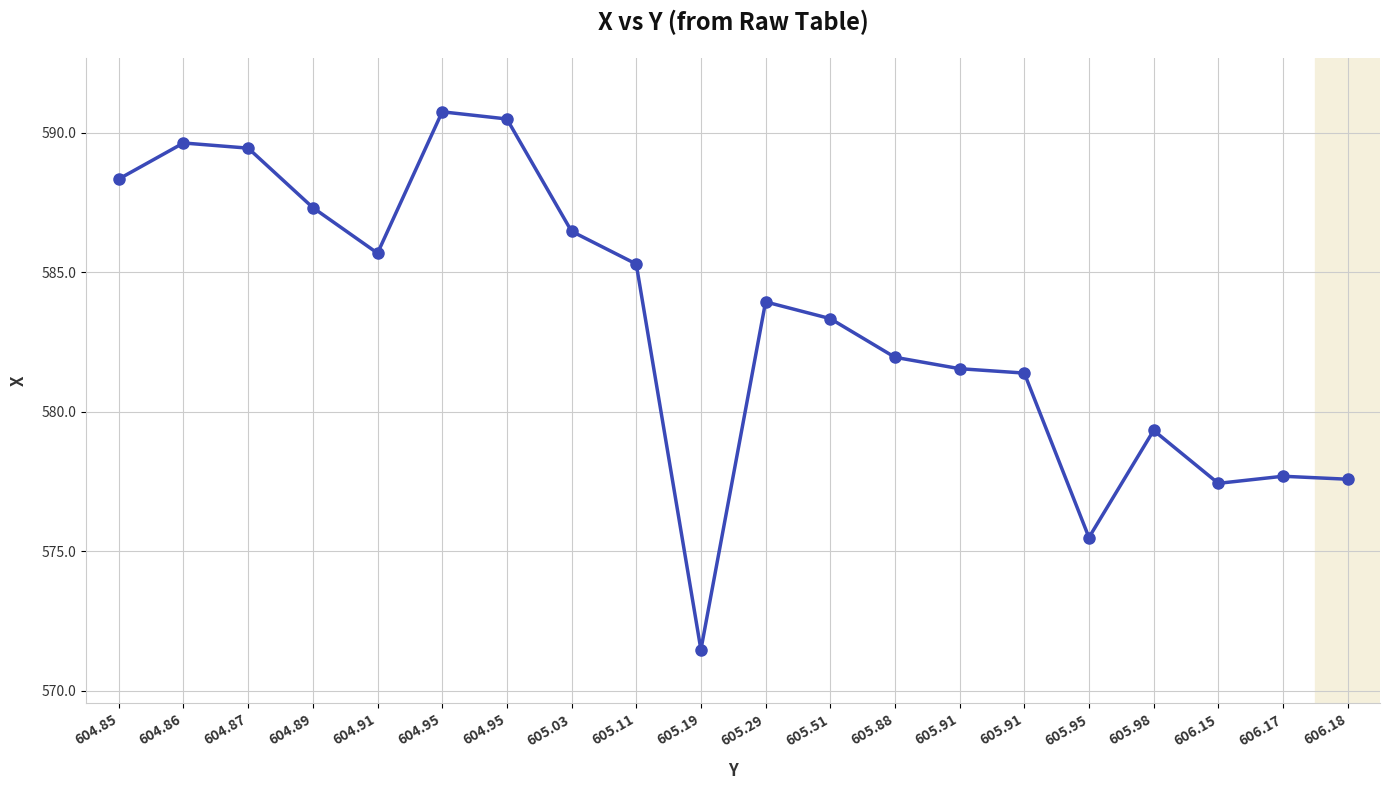

Reading left to right, list all the values displayed in this chart.

604.85=588.3	604.86=589.6	604.87=589.4	604.89=587.3	604.91=585.7	604.95=590.7	604.95=590.5	605.03=586.5	605.11=585.3	605.19=571.5	605.29=583.9	605.51=583.3	605.88=582.0	605.91=581.5	605.91=581.4	605.95=575.5	605.98=579.3	606.15=577.4	606.17=577.7	606.18=577.6